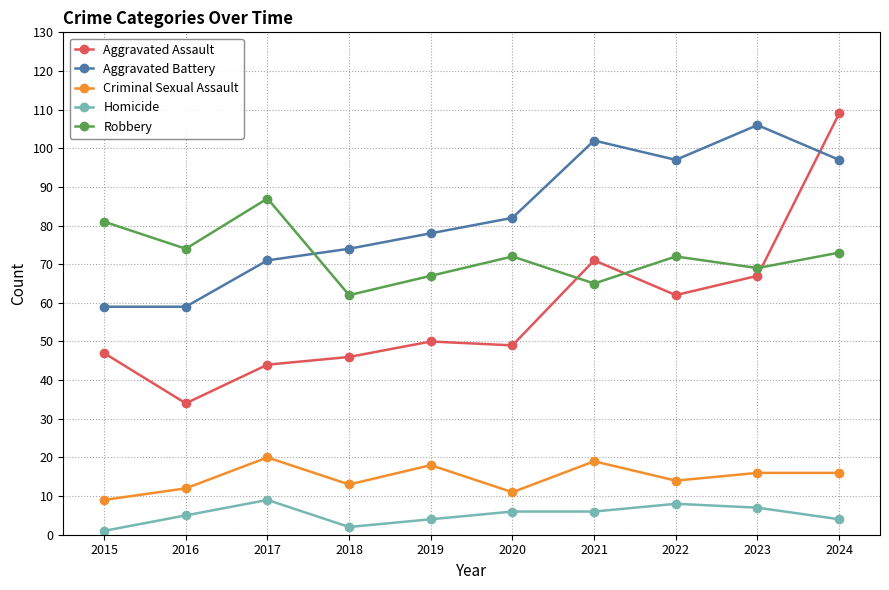

List the series in order of their peak value, highest first.

Aggravated Assault, Aggravated Battery, Robbery, Criminal Sexual Assault, Homicide